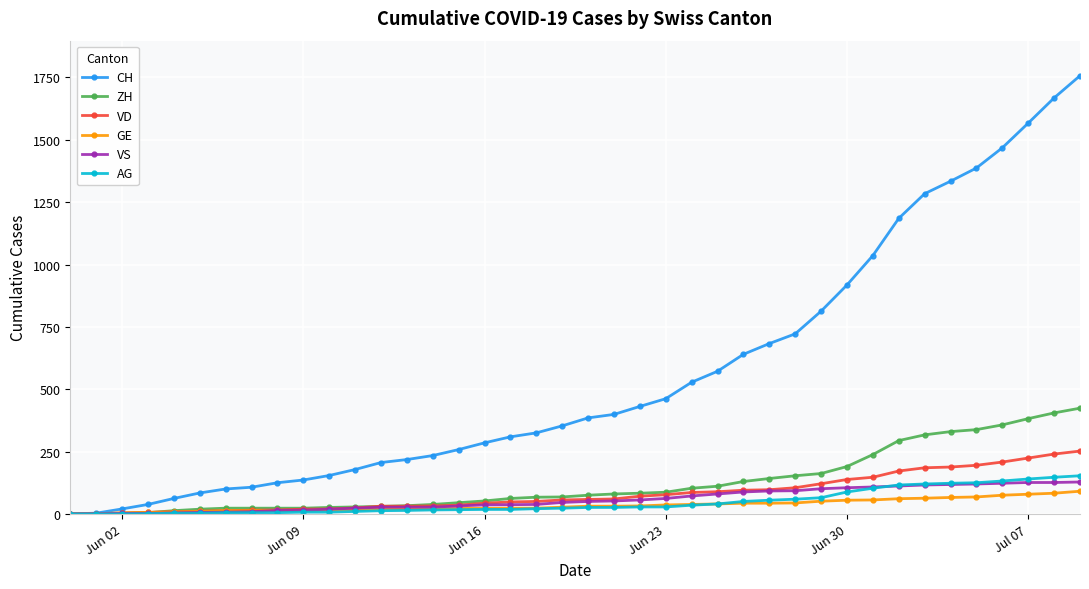

Which series has the widest spread of values?

CH